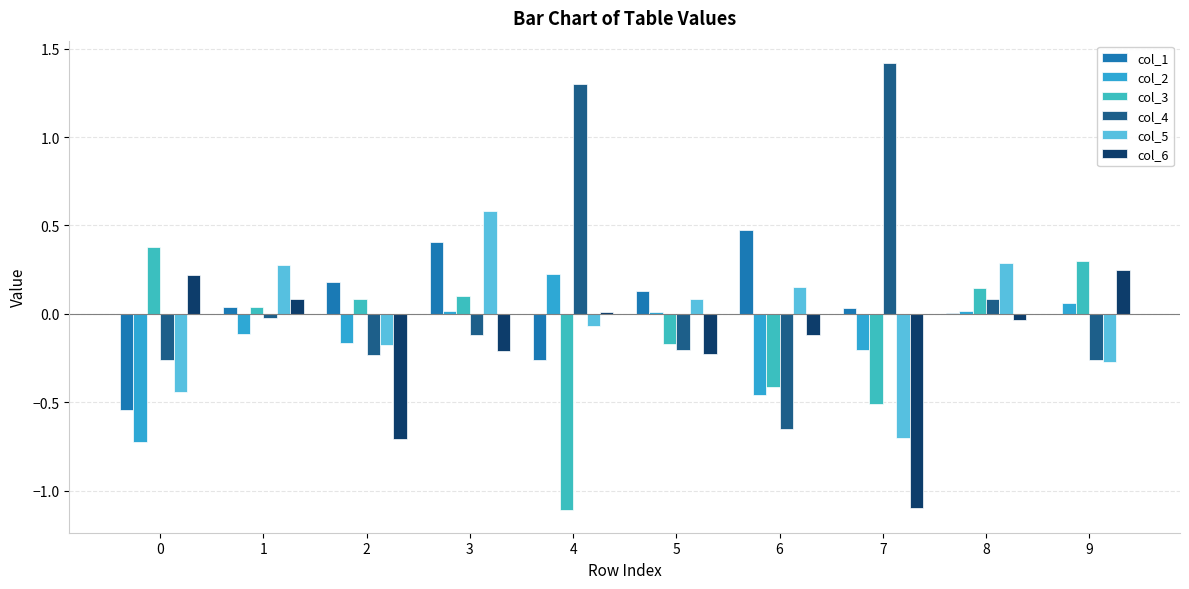

How many series are shown in this chart?

6